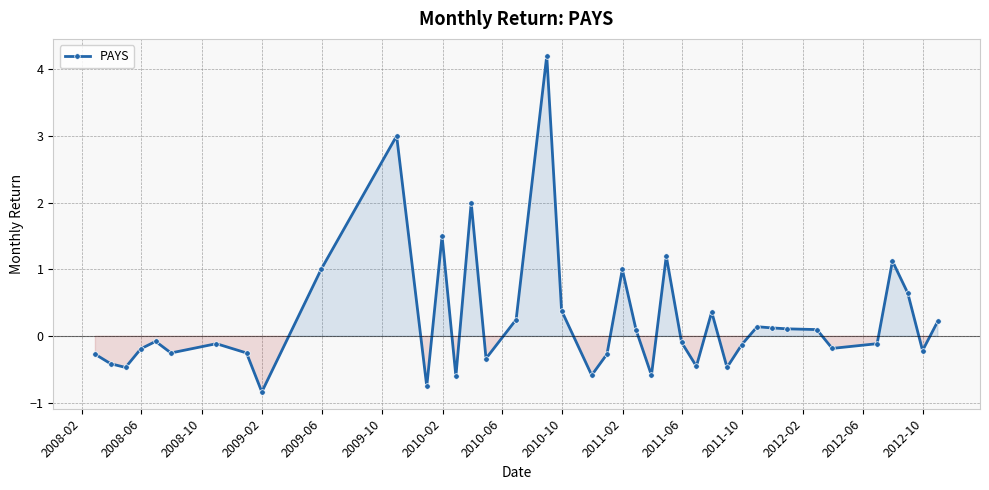

What is the minimum value shown in the chart?

-0.8